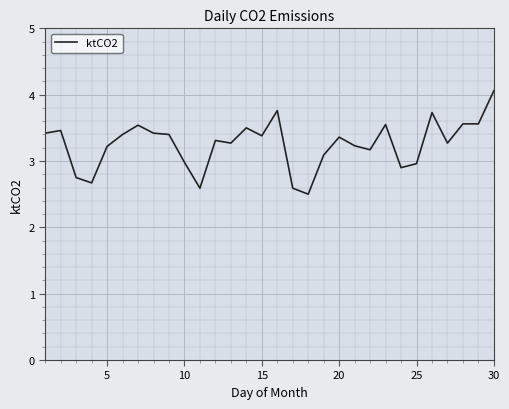

How many categories are shown in the chart?

30